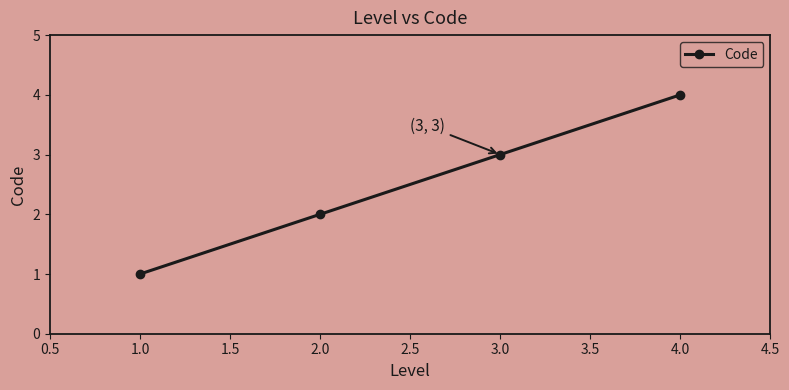

Is it true that the value at 1.0 is 1?

True